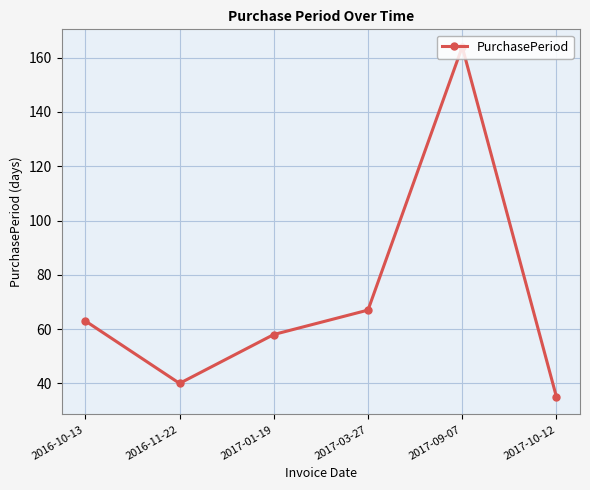

Does the chart display data point markers on the line(s)?

Yes